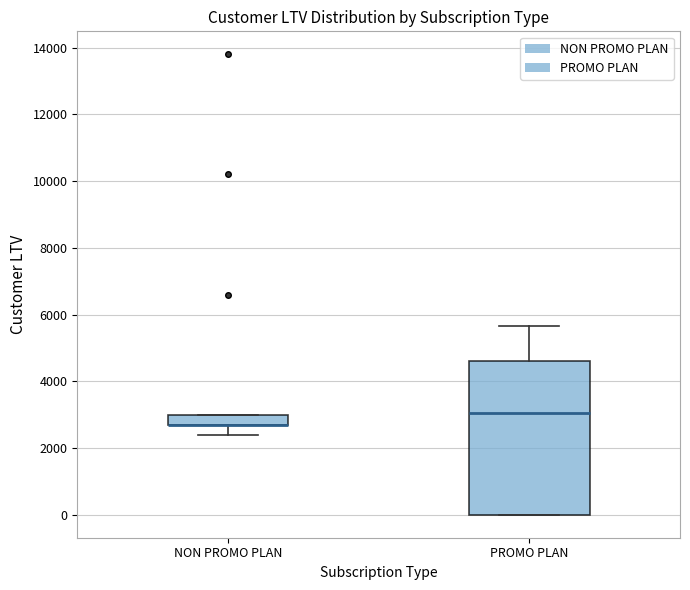

Comparing the boxes themselves (not the whiskers), which one is the tallest?

PROMO PLAN